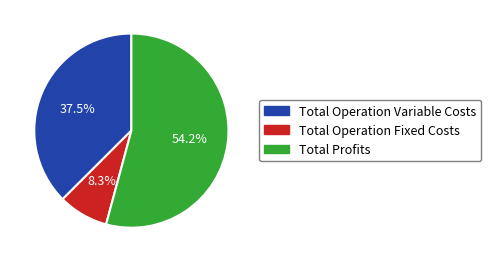

How many slices are in this pie chart?

3